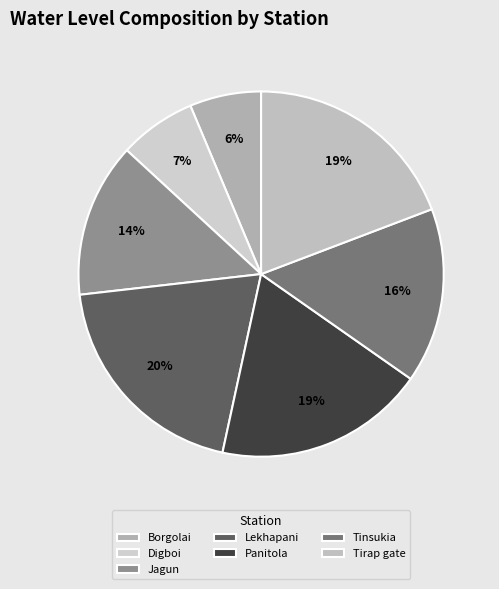

How many segments does this pie chart have?

7